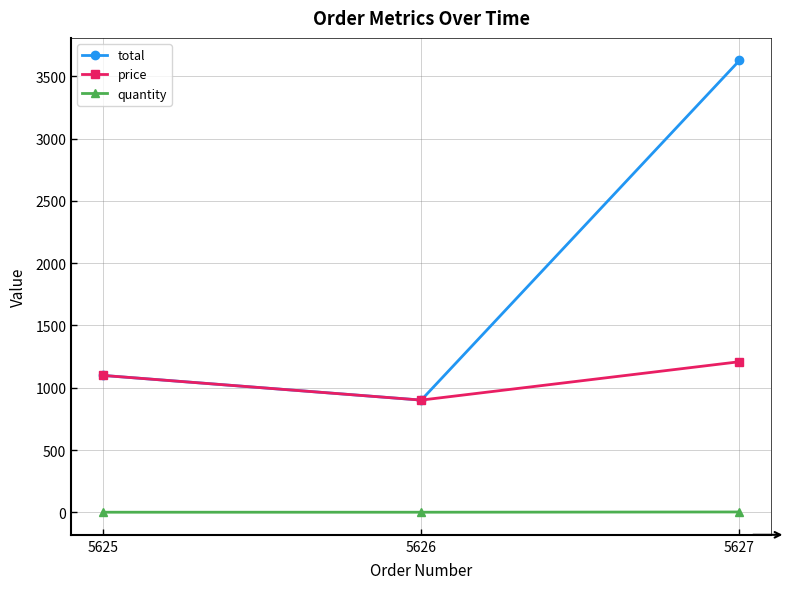

What is the total value across all series at 5627?

4838.6